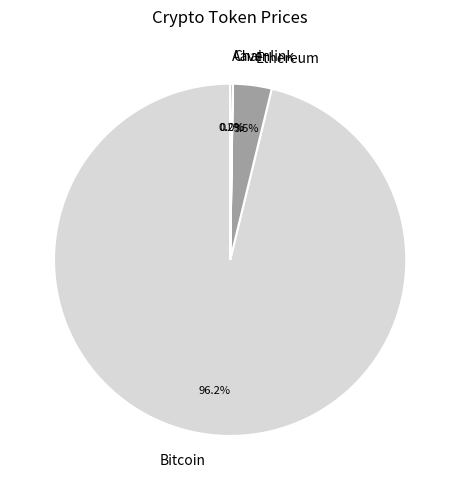

Which category accounts for the majority?

Bitcoin